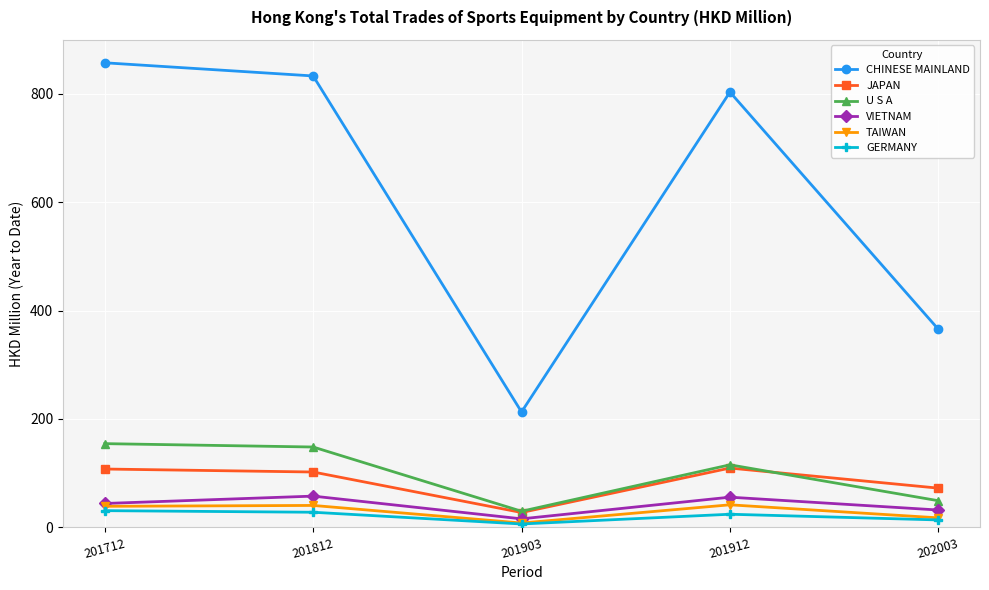

Between 201903 and 202003, which series saw the biggest shift?

CHINESE MAINLAND